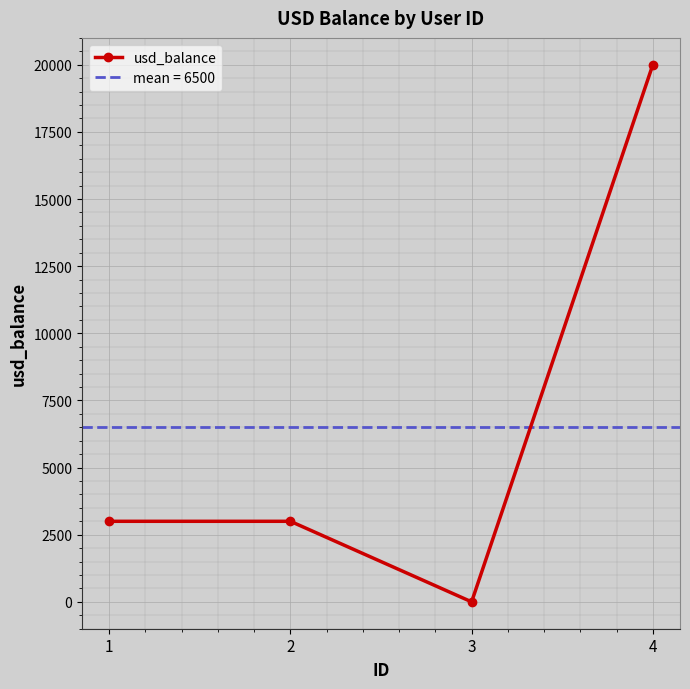

Is it true that the value at 4 is 20000?

True